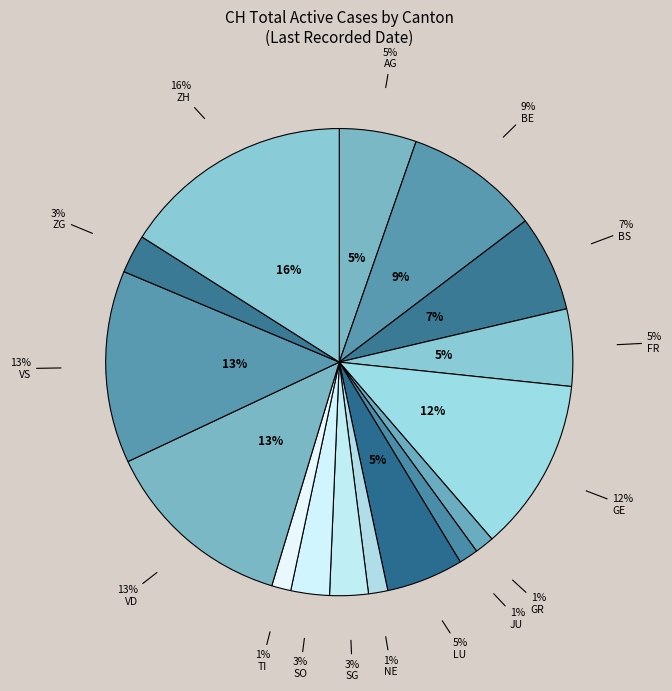

Does any single category account for the majority?

No